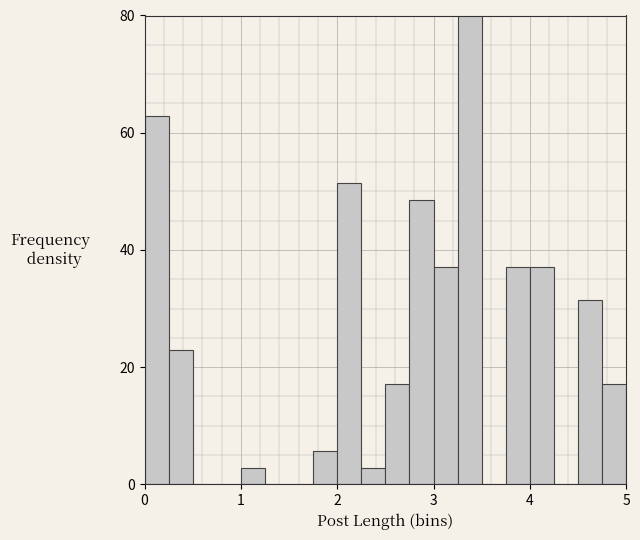

Around what value on the x-axis is the tallest bar? Give the approximate position of its centre, as read against the axis.

3.4